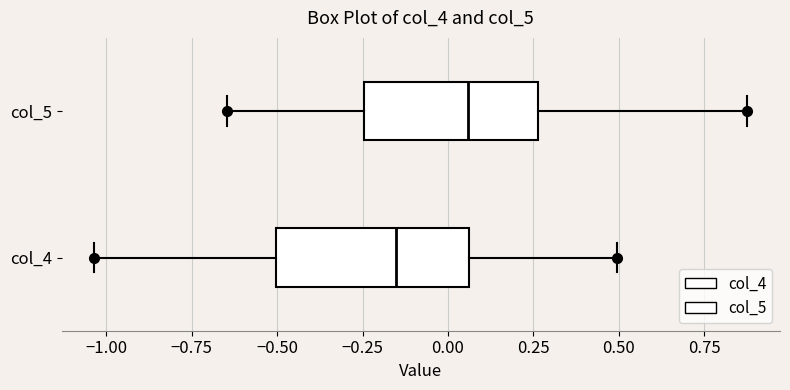

Reading bottom to top, transcribe this box plot: for each box, give where its median line is, the range the box spans, and where its two whiskers end, as read against the x-axis. The values are not printed on the chart, so give them approximately, as read against the axis.

col_4: median -0.15, box -0.50 to 0.05, whiskers -1.05 to 0.50
col_5: median 0.05, box -0.25 to 0.25, whiskers -0.65 to 0.90